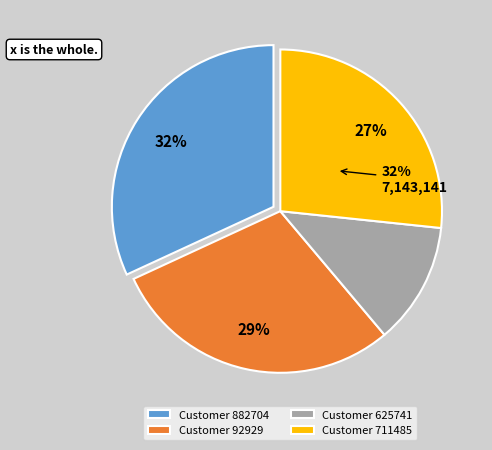

True or false: 92929 accounts for 29% of the total.

True